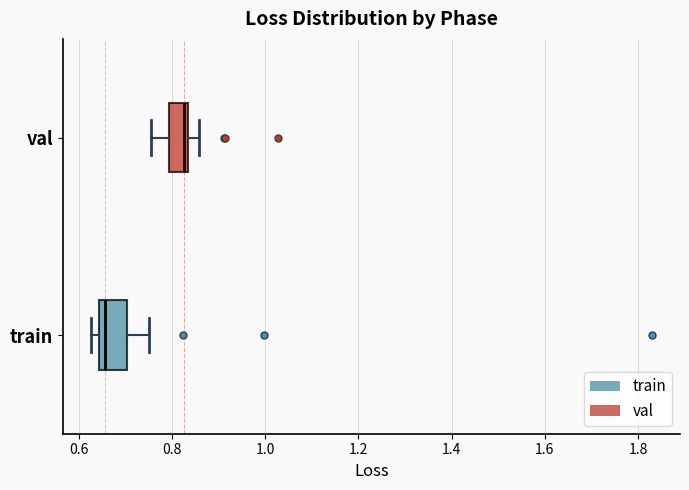

Which box's median line is the furthest to the right?

val